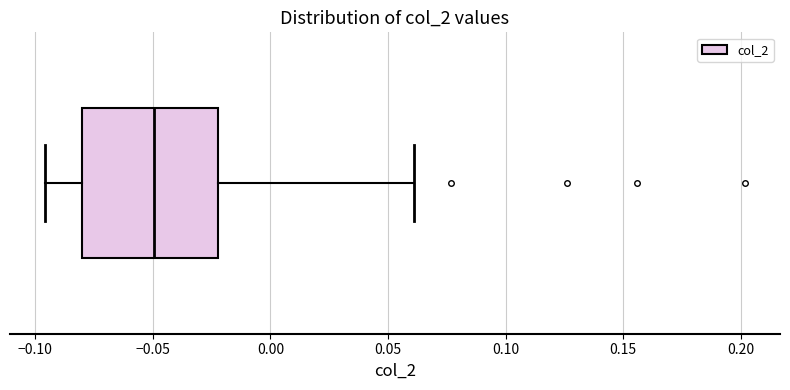

Read this box plot against the x-axis: the position of the median line, the range covered by the box, and the ends of both whiskers. The values are not printed on the chart, so give them approximately, as read against the axis.

median -0.050, box -0.080 to -0.020, whiskers -0.095 to 0.060